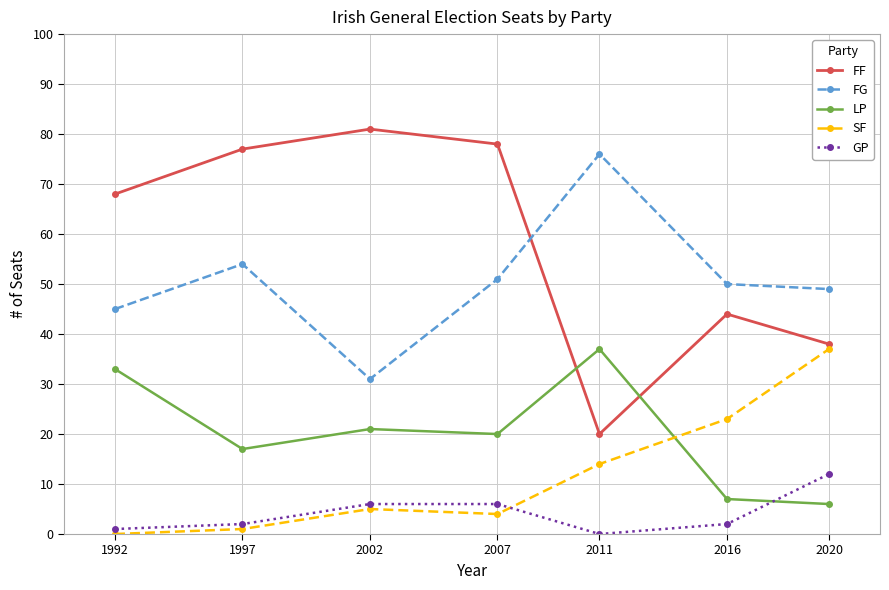

Which series has the largest total across all categories?

FF